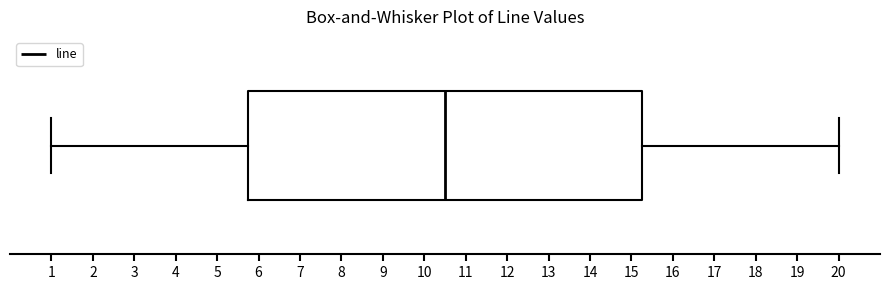

Where is the left edge of the box on the x-axis? The values are not printed on the chart, so give them approximately, as read against the axis.

5.8